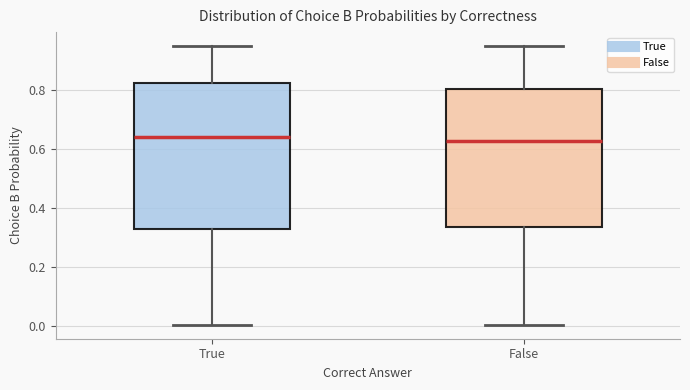

Which box is the tallest, from its lower edge to its upper edge?

True